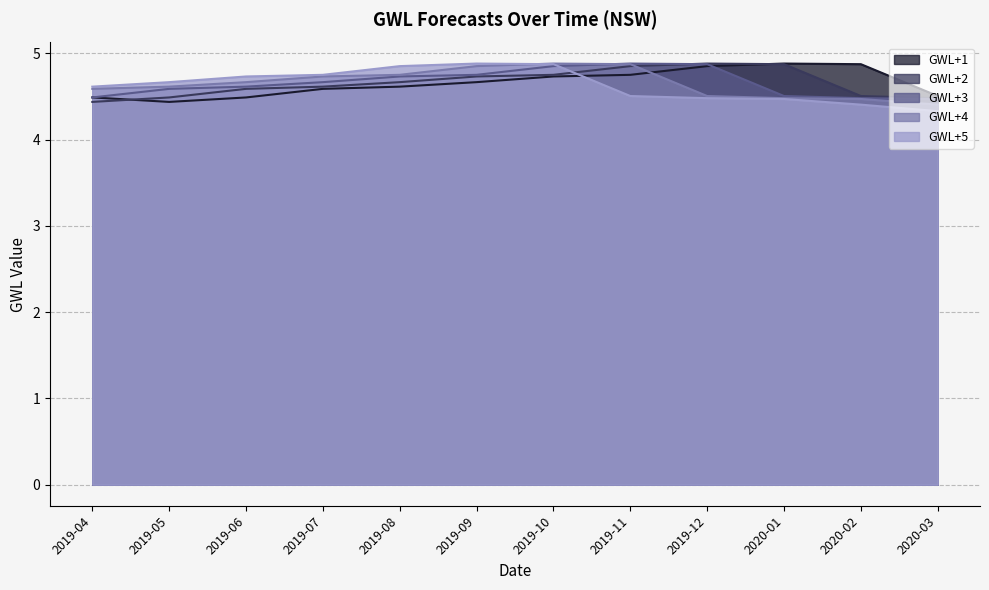

What is the average value of the GWL+4 series?

4.7